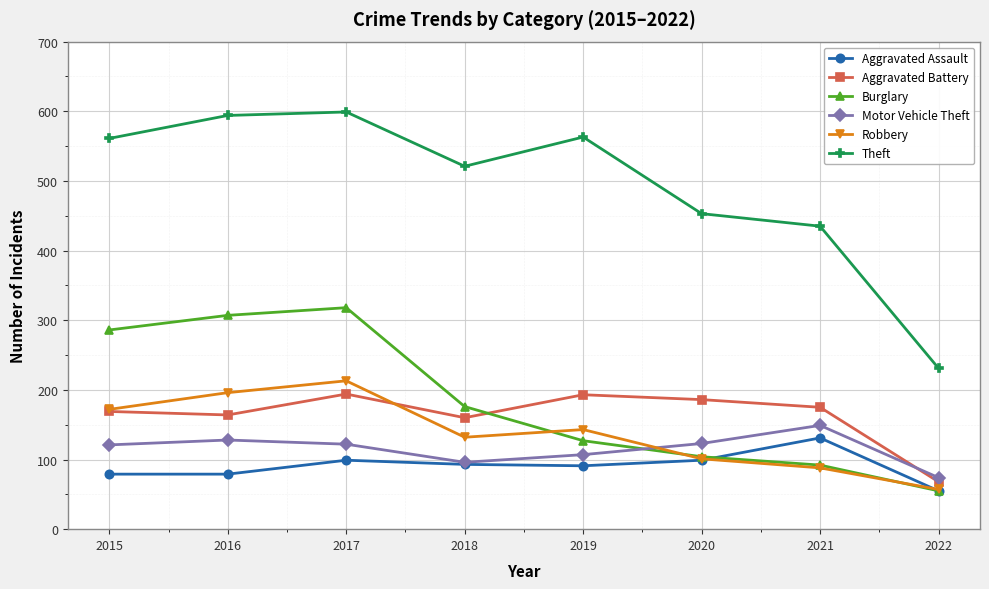

Is it true that Aggravated Battery equals 26 at 2022?

False